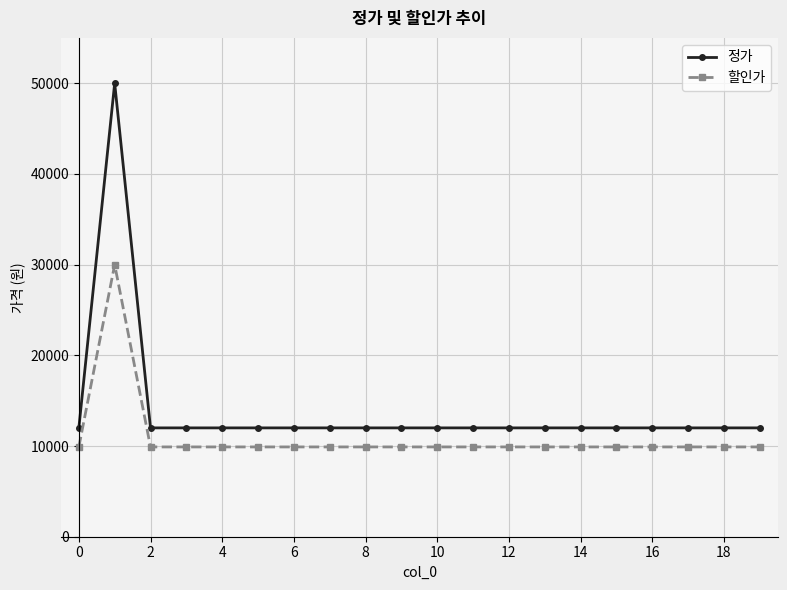

List the series in order of their overall mean, highest first.

정가, 할인가